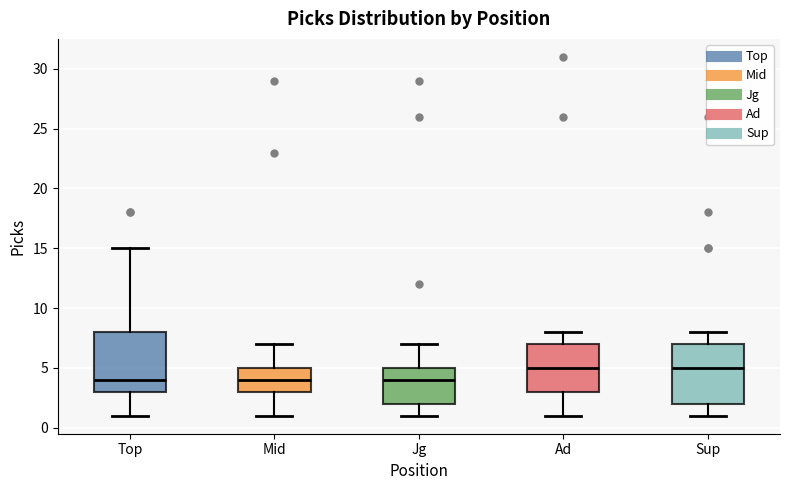

Reading left to right, read every box against the y-axis: the position of its median line, the range the box covers, and the ends of its whiskers. The values are not printed on the chart, so give them approximately, as read against the axis.

Top: median 4, box 3 to 8, whiskers 1 to 15
Mid: median 4, box 3 to 5, whiskers 1 to 7
Jg: median 4, box 2 to 5, whiskers 1 to 7
Ad: median 5, box 3 to 7, whiskers 1 to 8
Sup: median 5, box 2 to 7, whiskers 1 to 8